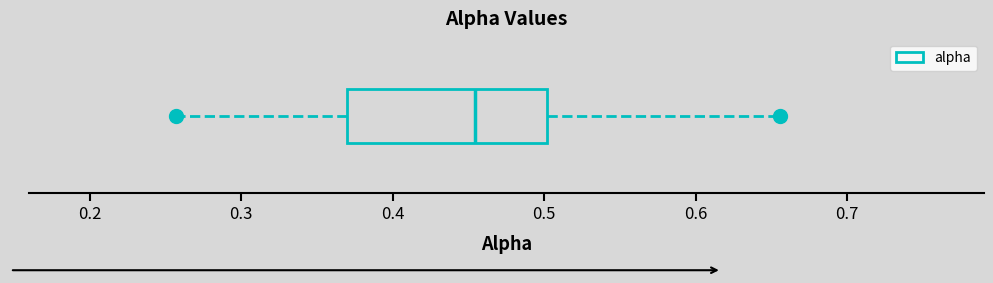

Where does the left whisker of the box end on the x-axis? The values are not printed on the chart, so give them approximately, as read against the axis.

0.26